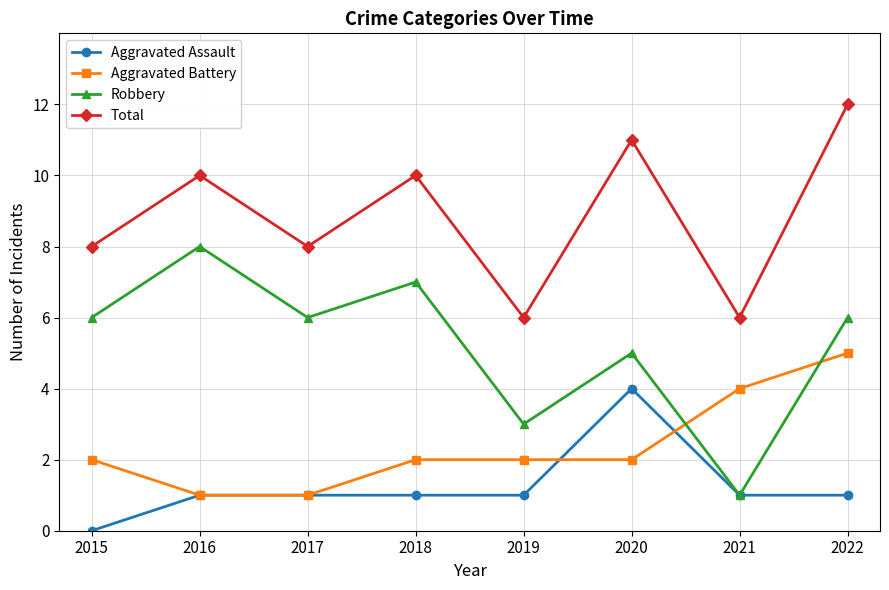

Reading left to right, list all the values displayed in this chart.

Aggravated Assault: 0	1	1	1	1	4	1	1
Aggravated Battery: 2	1	1	2	2	2	4	5
Robbery: 6	8	6	7	3	5	1	6
Total: 8	10	8	10	6	11	6	12